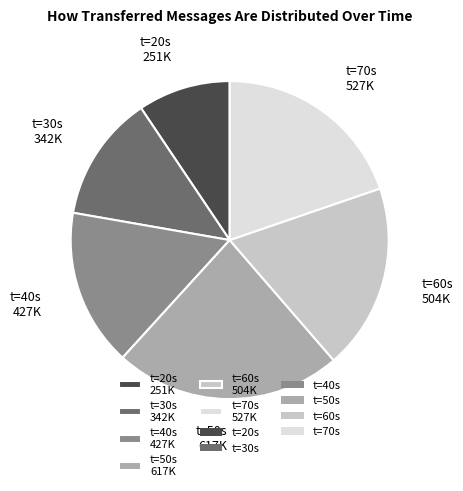

Is it true that t=50s 617K is 15% of the pie?

False